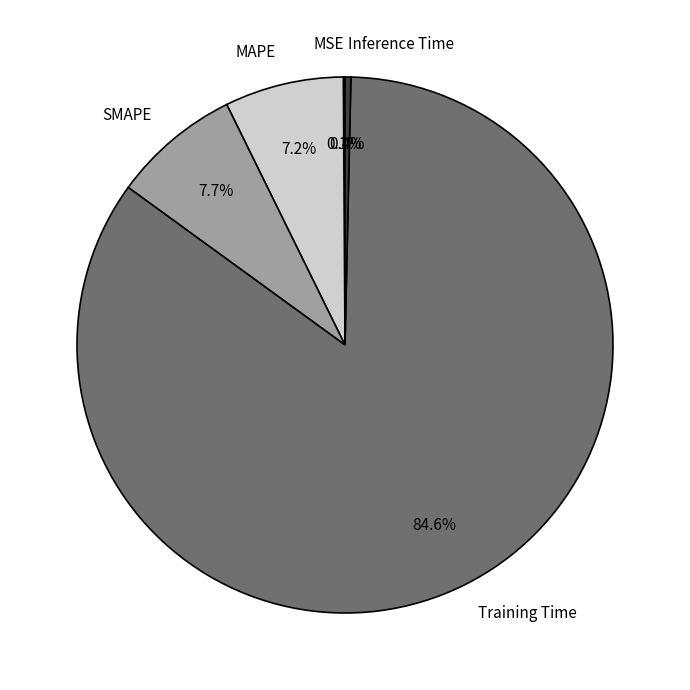

How much of the chart is everything except MAPE?

92.8%